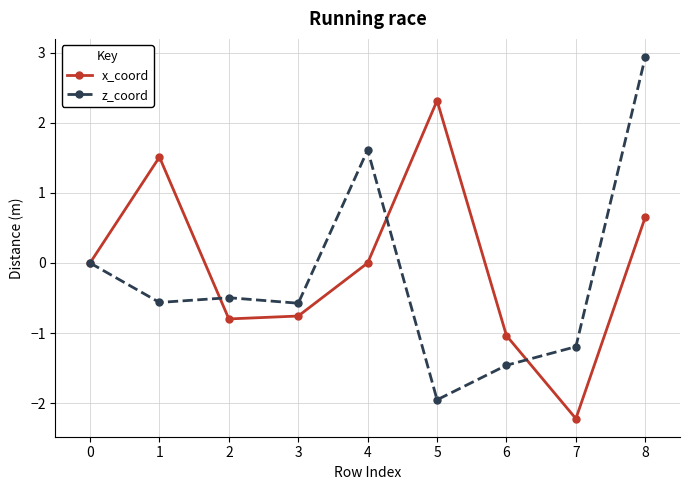

At 8, list the series in order from smallest to largest.

x_coord, z_coord